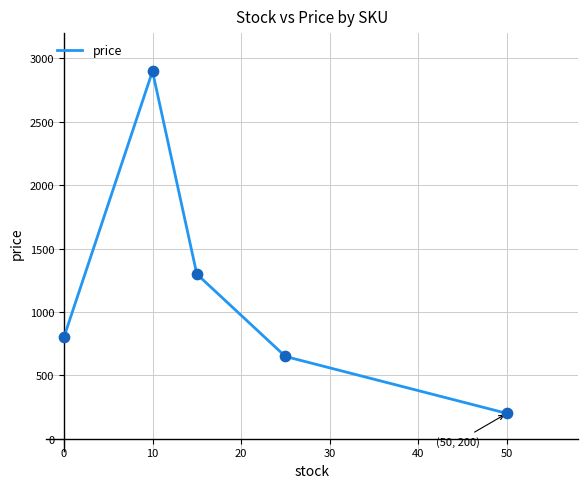

True or false: the data has more than 0 interior local peaks.

True